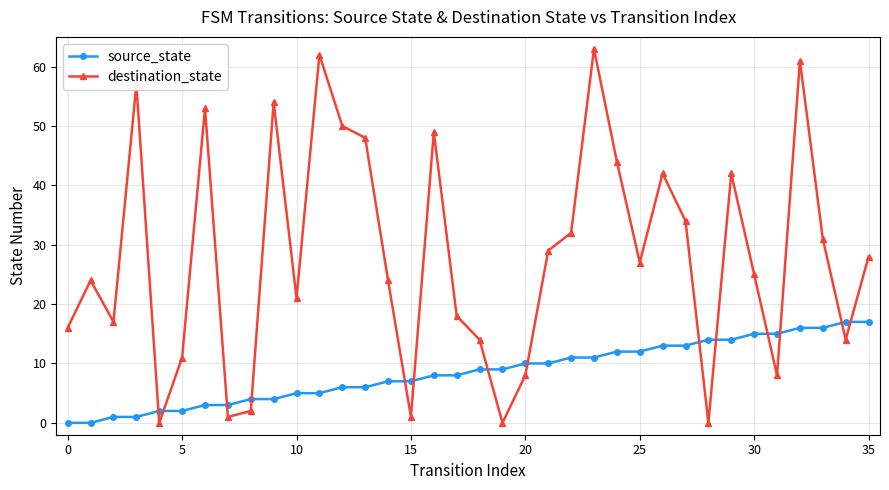

How many values in the source_state series are below 9?

18